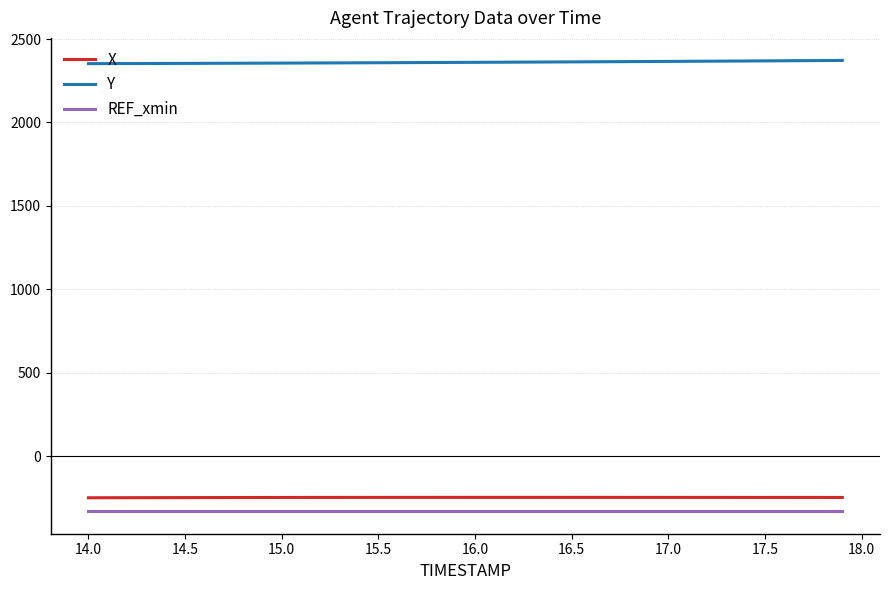

Which series has the largest total across all categories?

Y